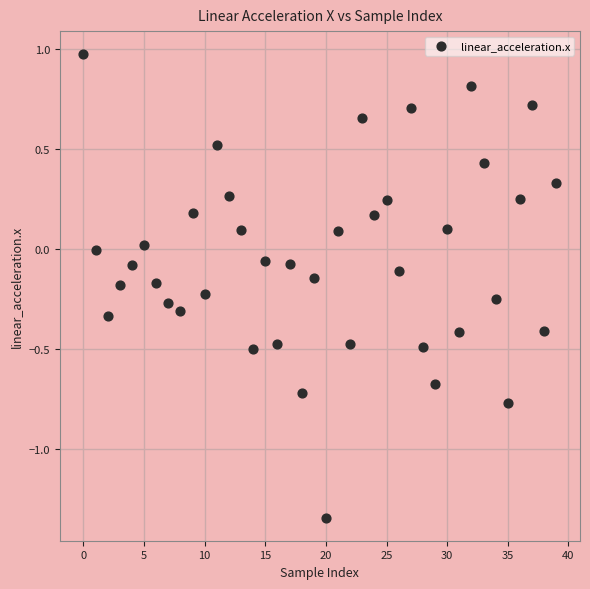

What is the range of Y values (max minus min)?

2.3